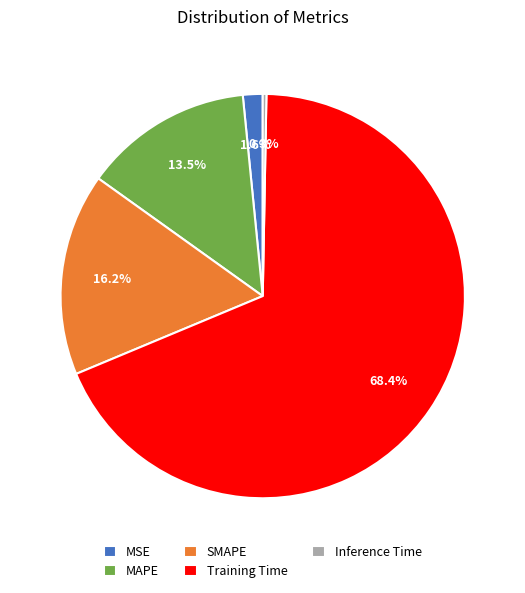

What percentage is the Training Time slice, to the nearest percent?

68%